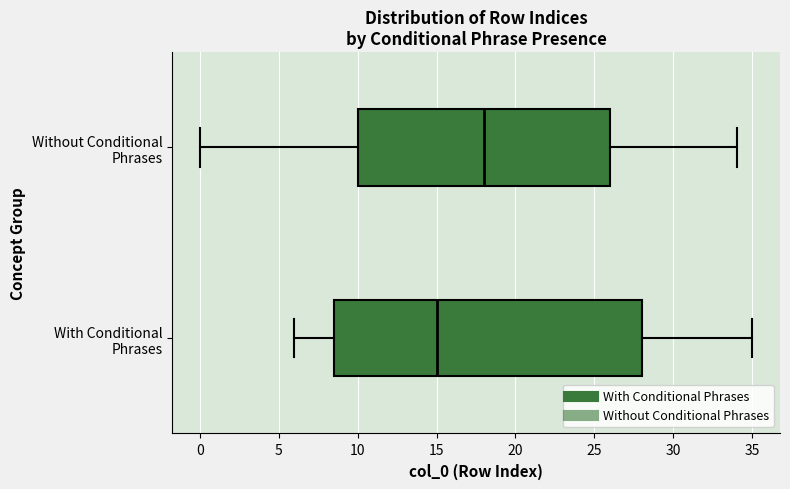

Which box is the widest, from its left edge to its right edge?

With Conditional Phrases